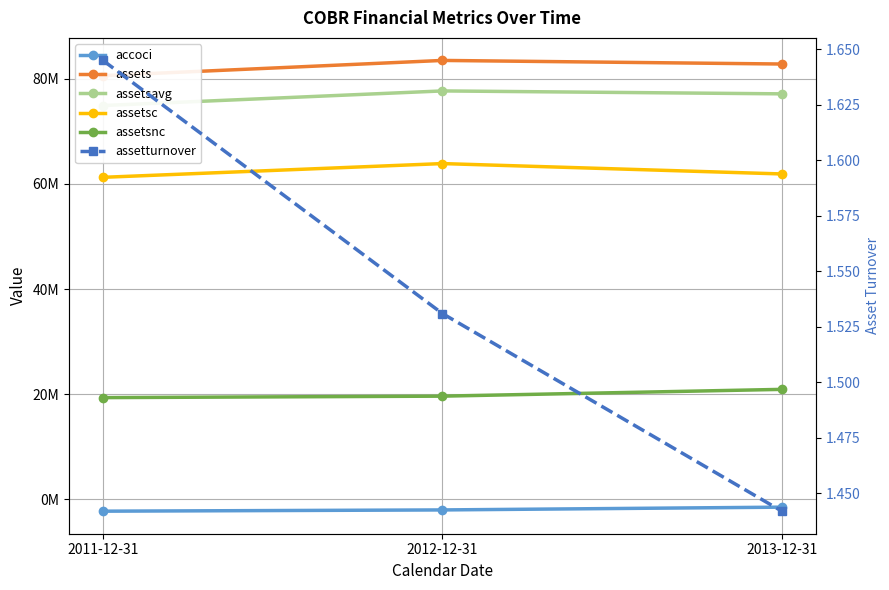

What is the value of the accoci point at the 2nd from the left?

-2023000.0